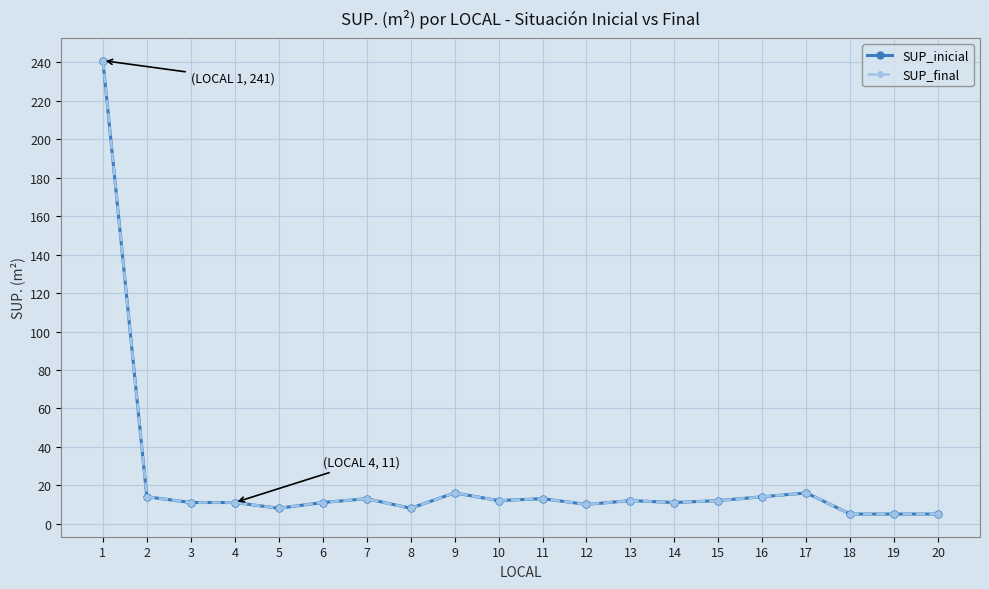

True or false: SUP_inicial has more than 1 interior local peaks.

True